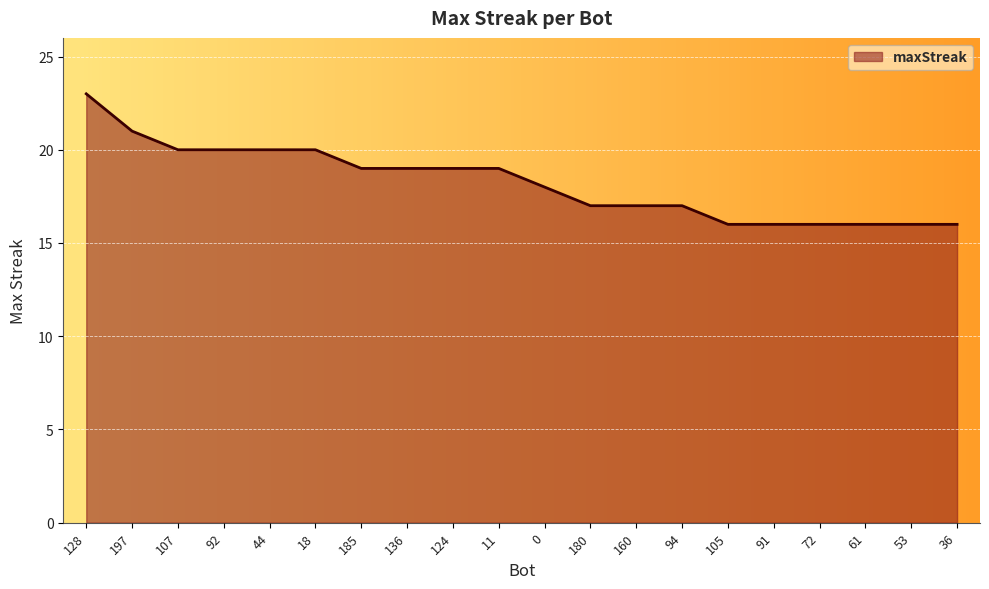

Reading left to right, what are all the values shown in this chart?

128=23	197=21	107=20	92=20	44=20	18=20	185=19	136=19	124=19	11=19	0=18	180=17	160=17	94=17	105=16	91=16	72=16	61=16	53=16	36=16